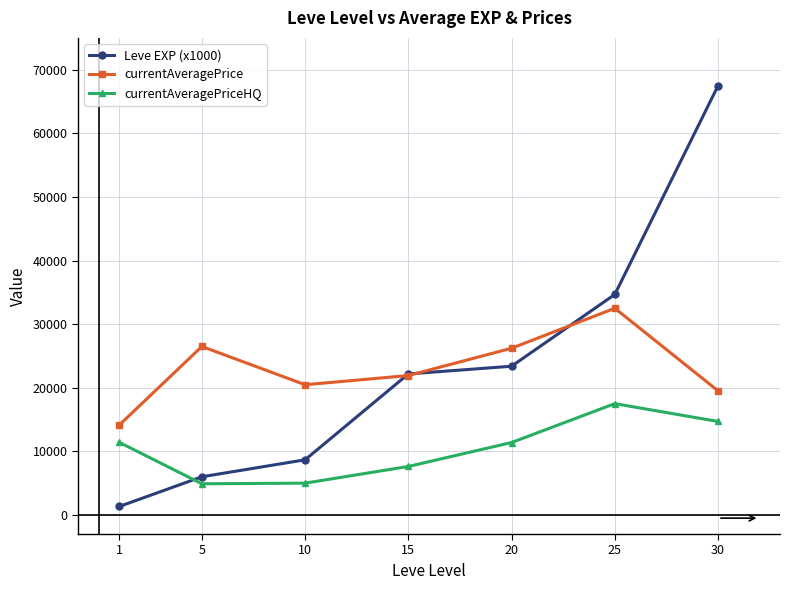

Where does the currentAveragePriceHQ series first go above 11387?

1